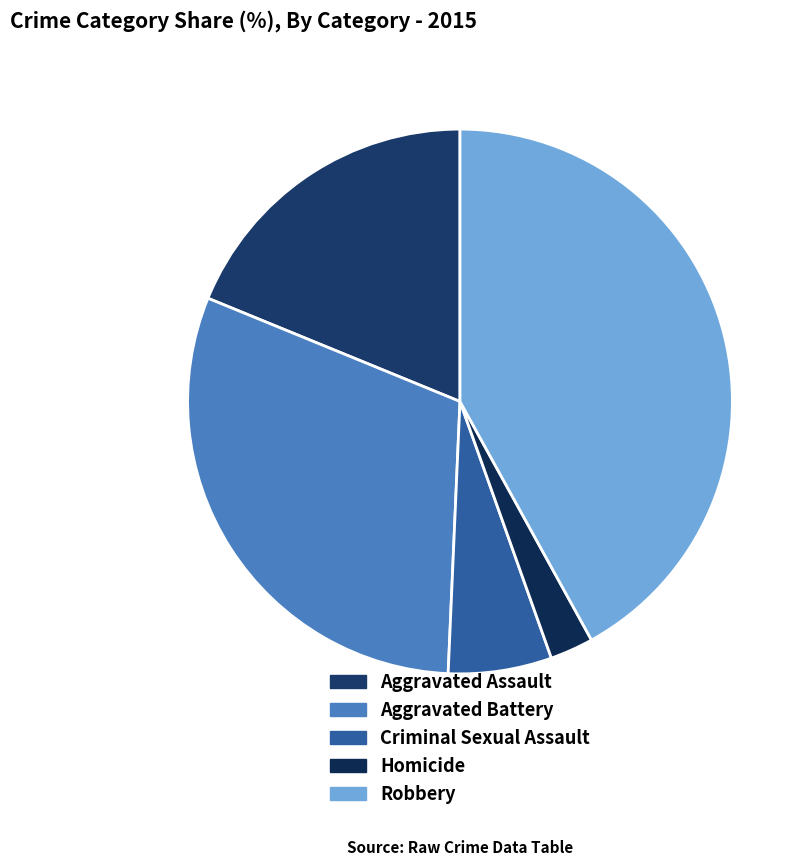

To the nearest percent, what is the combined percentage of Aggravated Battery and Aggravated Assault?

49%